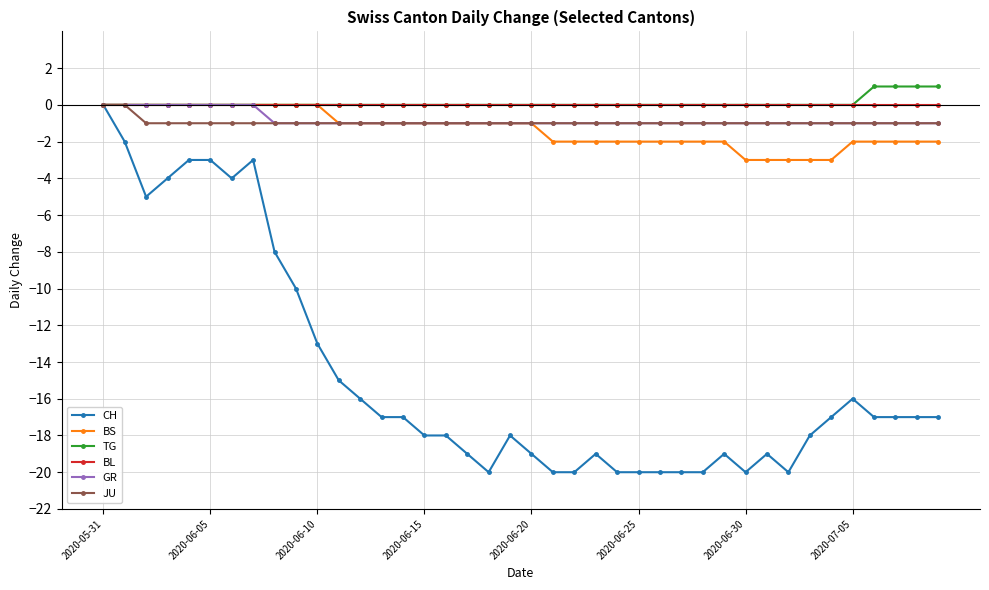

At which label is GR closest to 0?

2020-05-31